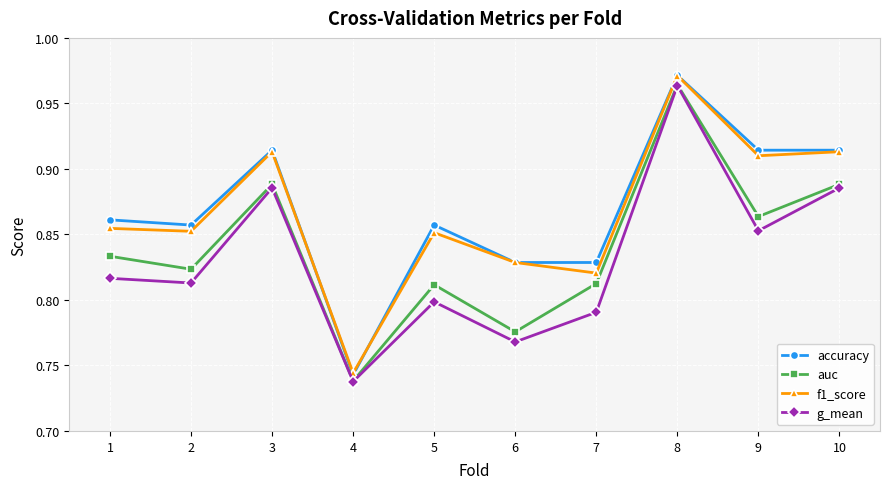

Where is auc nearest to the value 0?

4